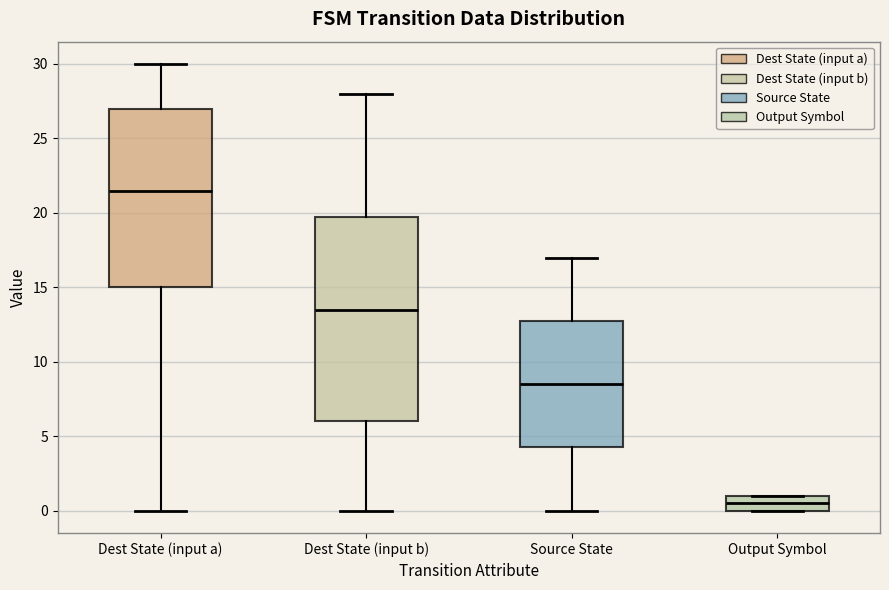

Reading left to right, transcribe this box plot: for each box, give where its median line is, the range the box spans, and where its two whiskers end, as read against the y-axis. The values are not printed on the chart, so give them approximately, as read against the axis.

Dest State (input a): median 21.5, box 15.0 to 27.0, whiskers 0.0 to 30.0
Dest State (input b): median 13.5, box 6.0 to 20.0, whiskers 0.0 to 28.0
Source State: median 8.5, box 4.5 to 13.0, whiskers 0.0 to 17.0
Output Symbol: median 0.5, box 0.0 to 1.0, whiskers 0.0 to 1.0